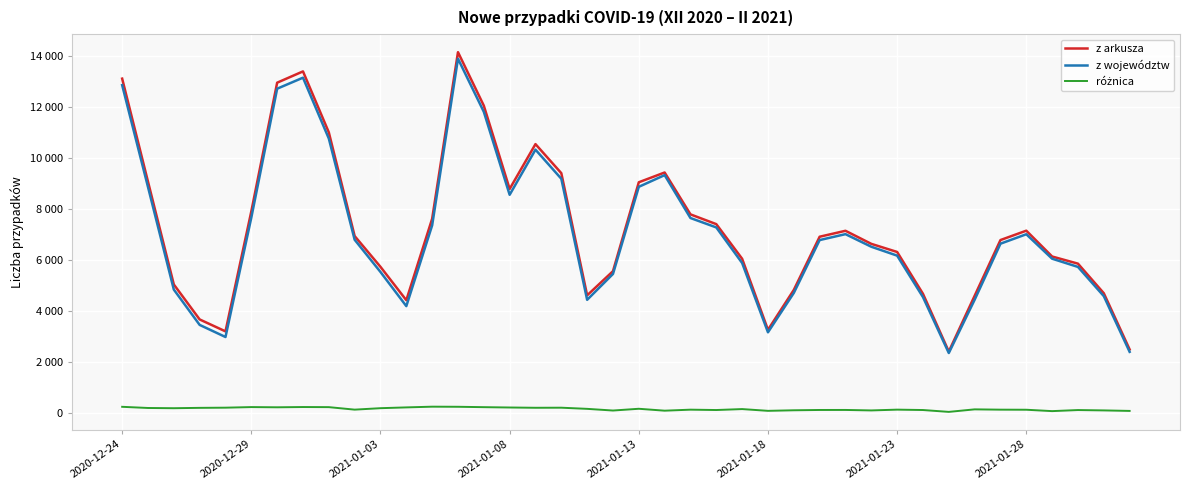

How many interior local valleys does the z województw series have?

6